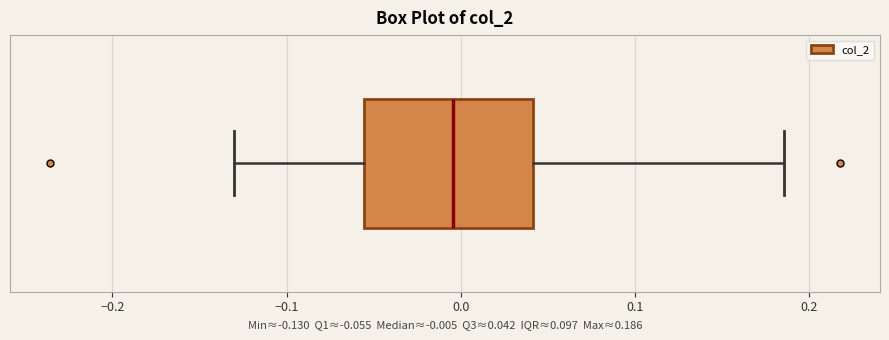

Transcribe this box plot: give where the median line is, the range the box spans, and where the two whiskers end, as read against the x-axis. The values are not printed on the chart, so give them approximately, as read against the axis.

median 0.00, box -0.06 to 0.04, whiskers -0.13 to 0.19